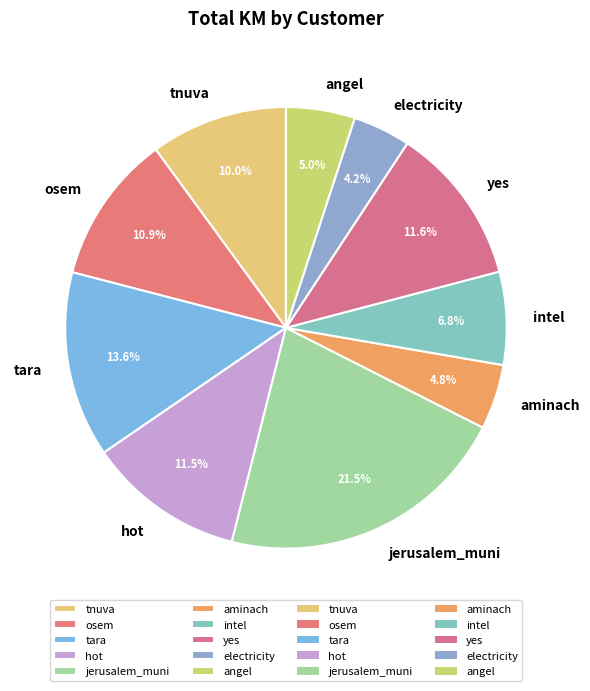

Is it true that hot is 24% of the pie?

False